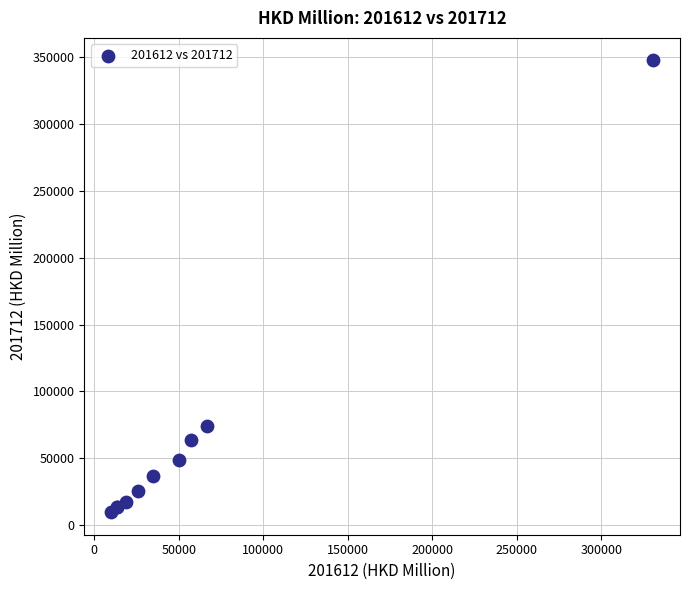

What Y value in the scatter plot is closest to 178509?

73911.9